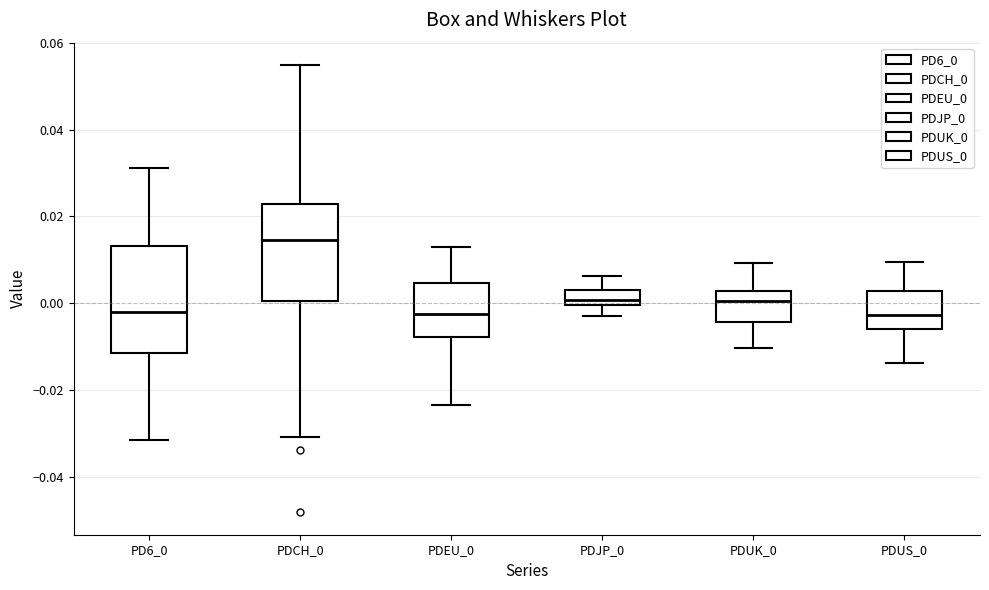

Where is the lower edge of the box for PDUK_0 on the y-axis? The values are not printed on the chart, so give them approximately, as read against the axis.

-0.004